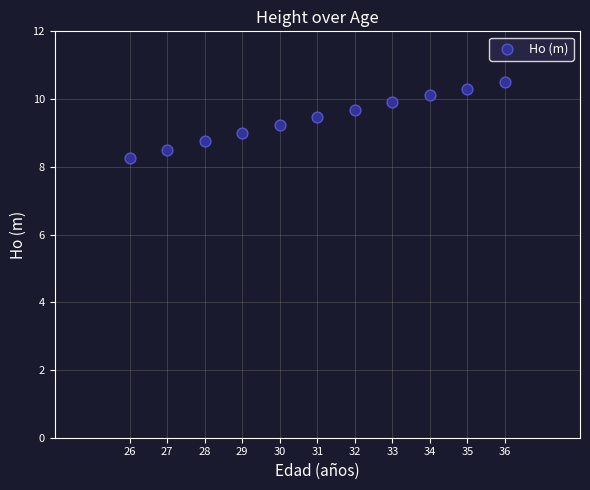

What is the range of Y values (max minus min)?

2.3